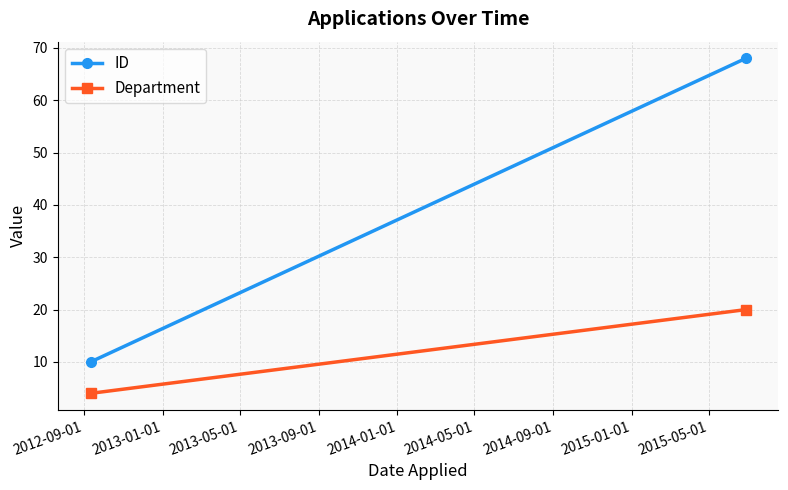

Which series has the widest spread of values?

ID